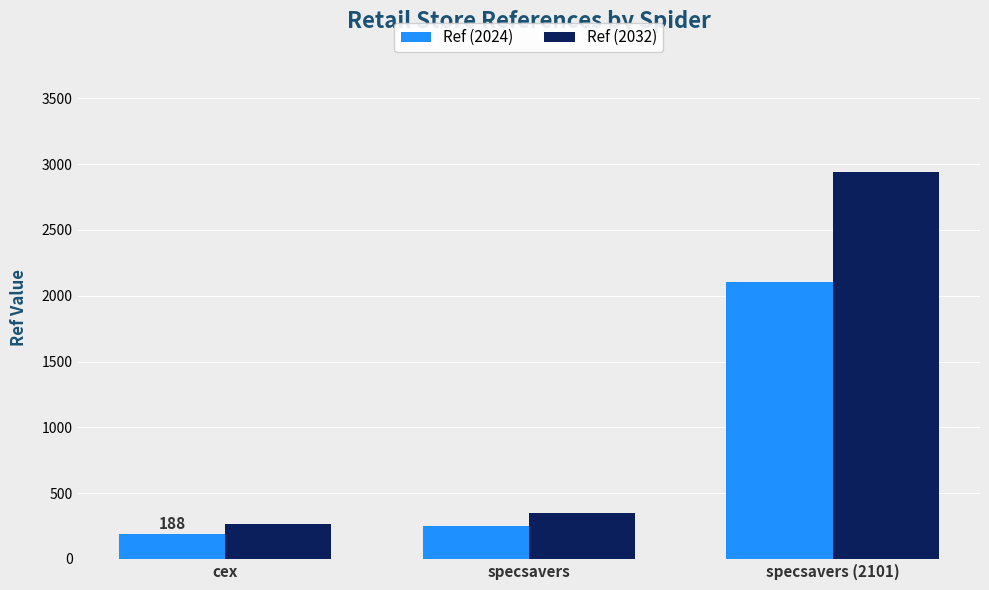

True or false: Ref (2032) has a value of 2941.4 at specsavers (2101).

True